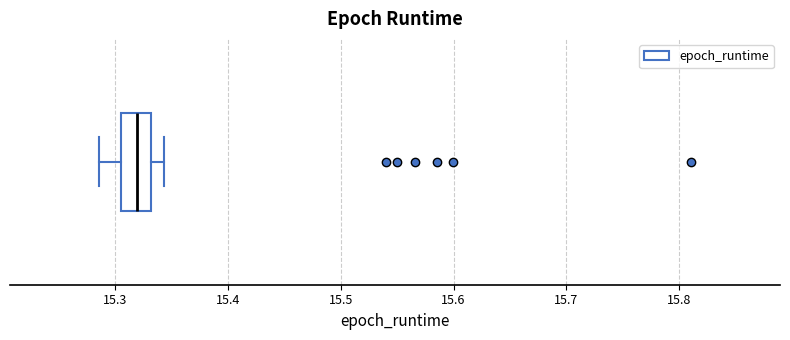

Read this box plot against the x-axis: the position of the median line, the range covered by the box, and the ends of both whiskers. The values are not printed on the chart, so give them approximately, as read against the axis.

median 15.32, box 15.31 to 15.33, whiskers 15.29 to 15.34